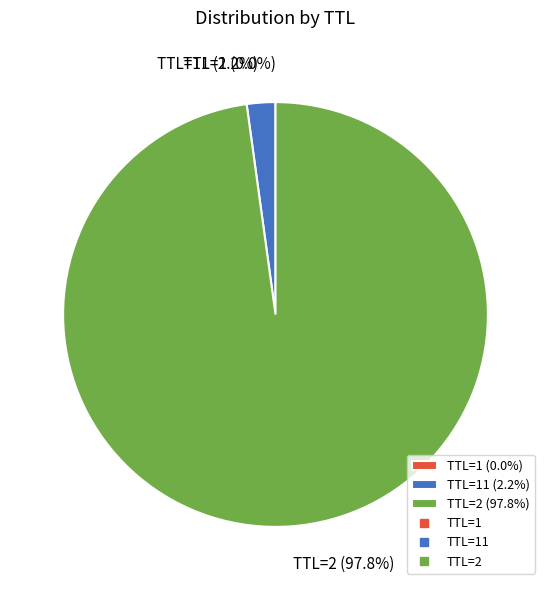

Which category accounts for the majority?

TTL=2 (97.8%)